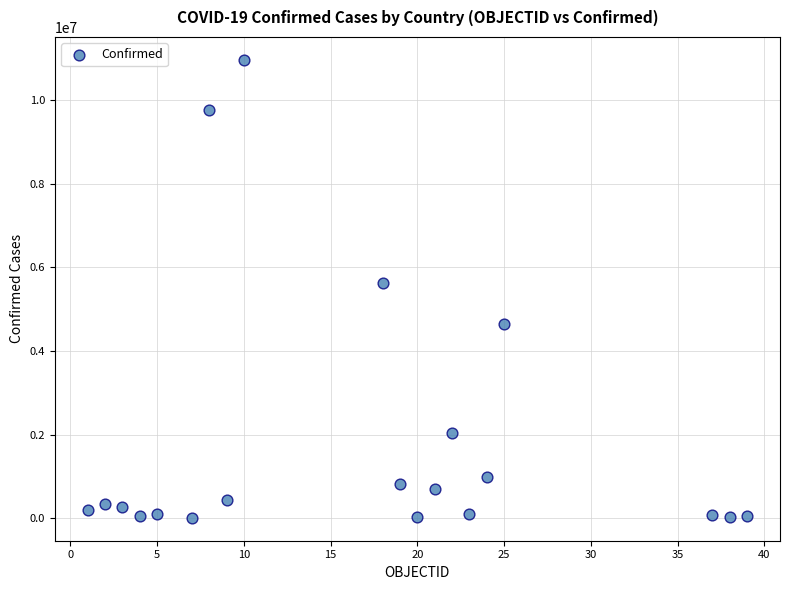

What Y value in the scatter plot is closest to 5489342?

5639992